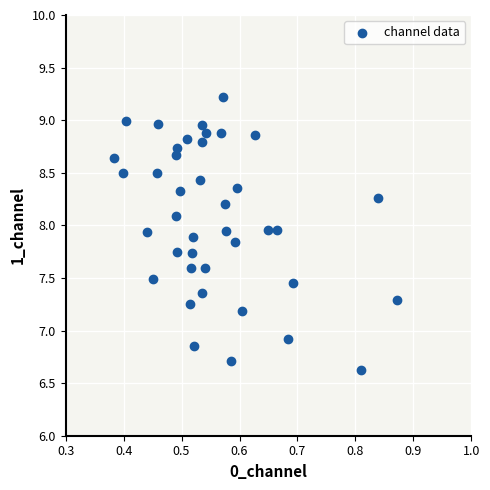

What is the range of Y values (max minus min)?

2.6